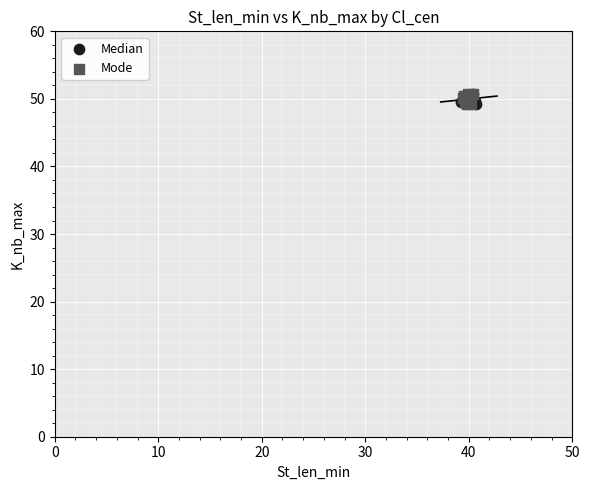

What are all the series names shown in the legend?

Median, Mode